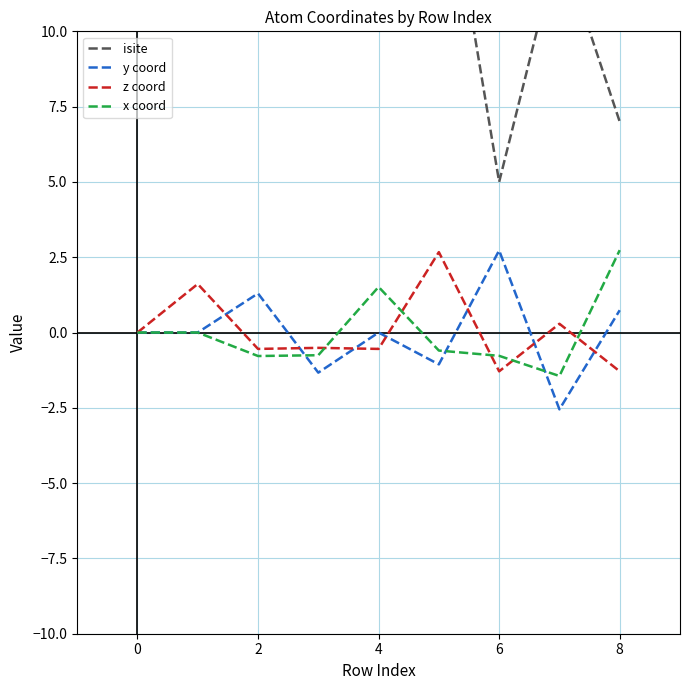

What are all the series names shown in the legend?

isite, y coord, z coord, x coord